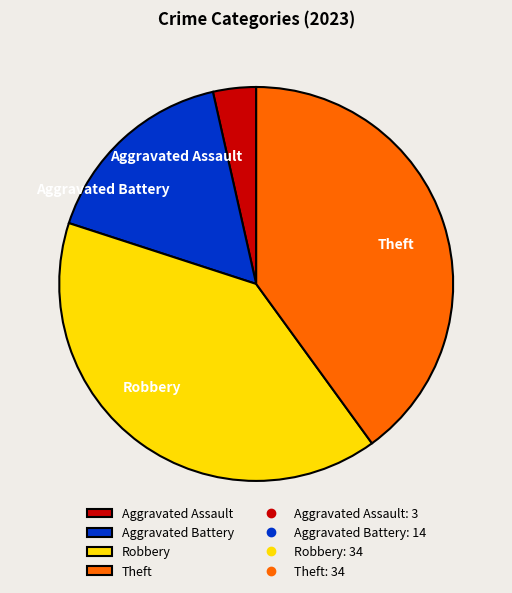

How many segments does this pie chart have?

4